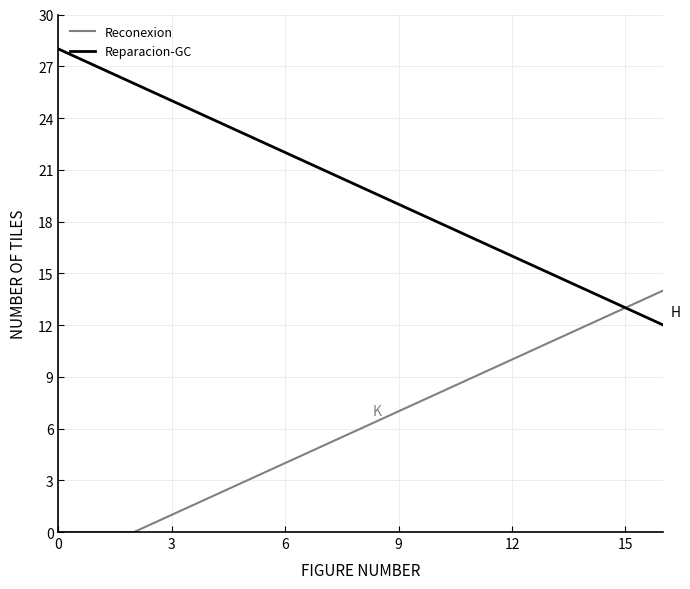

Reading right to left, list all the values displayed in this chart.

Reconexion: 14	13	12	11	10	9	8	7	6	5	4	3	2	1	0	0	0
Reparacion-GC: 12	13	14	15	16	17	18	19	20	21	22	23	24	25	26	27	28